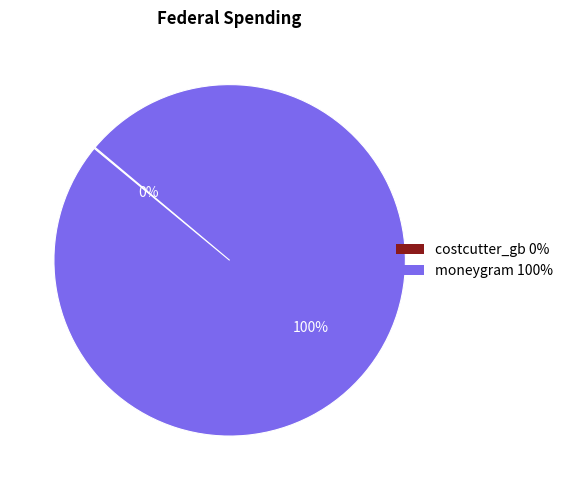

To the nearest percent, what is the difference between the largest and smallest slice percentages?

100%